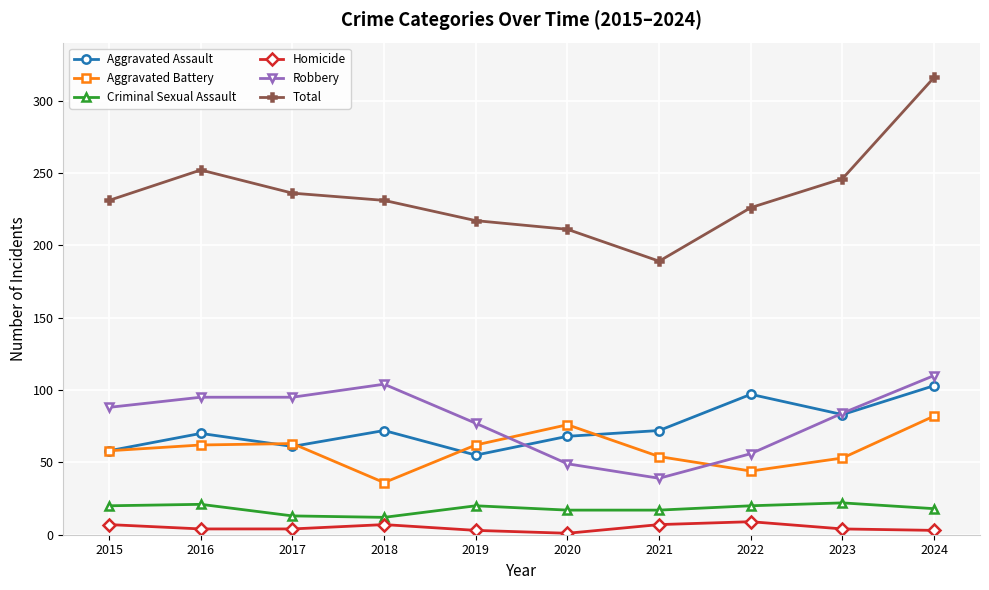

What value does the Aggravated Battery series have at 2018?

36